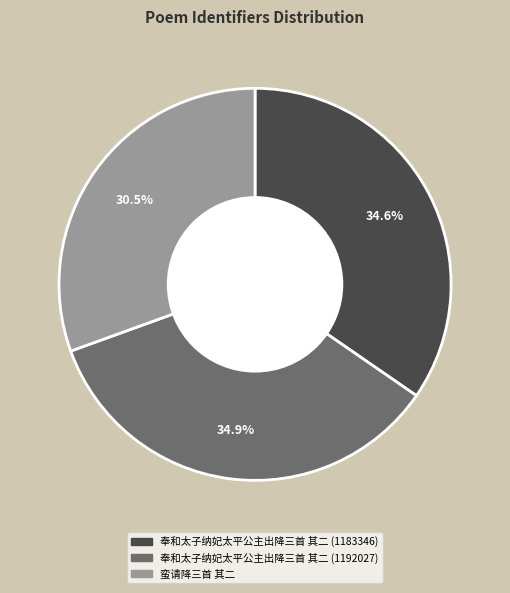

To the nearest percent, what is the difference between the 奉和太子纳妃太平公主出降三首 其二 (1192027) and 蛮请降三首 其二 slice percentages?

4%